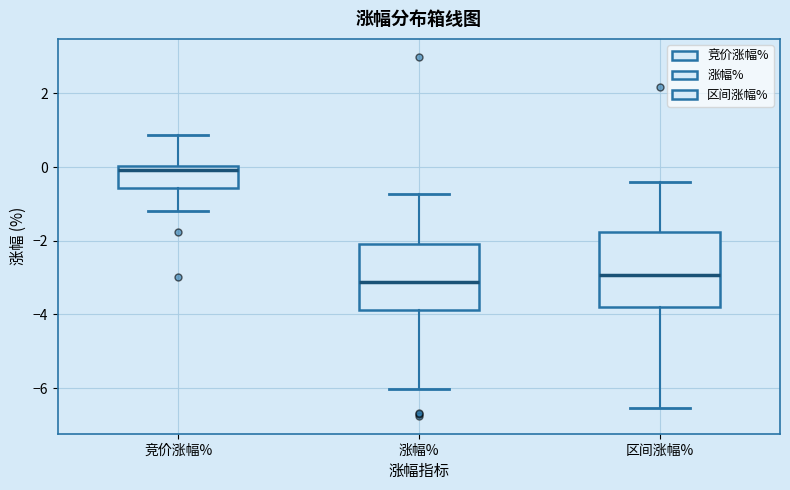

Which box has the highest median line?

竞价涨幅%